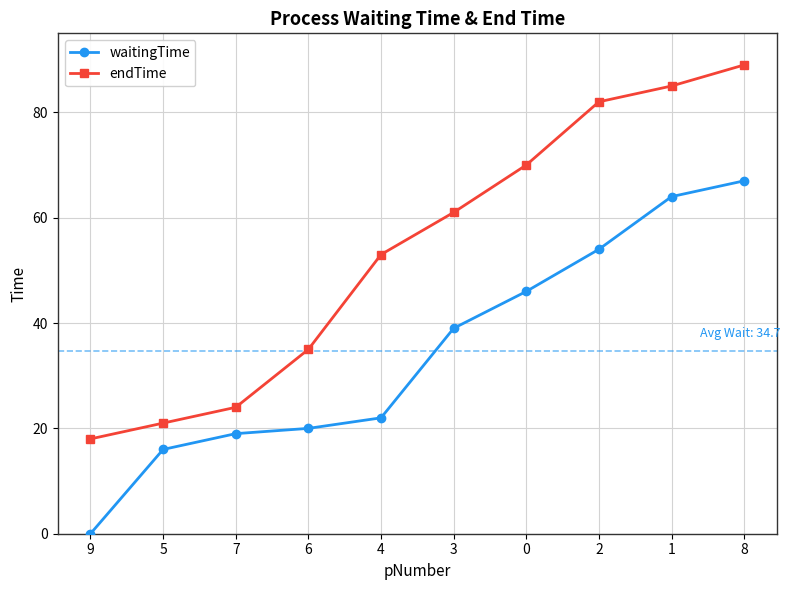

What is the sum of the endTime values at 5 and 0?

91